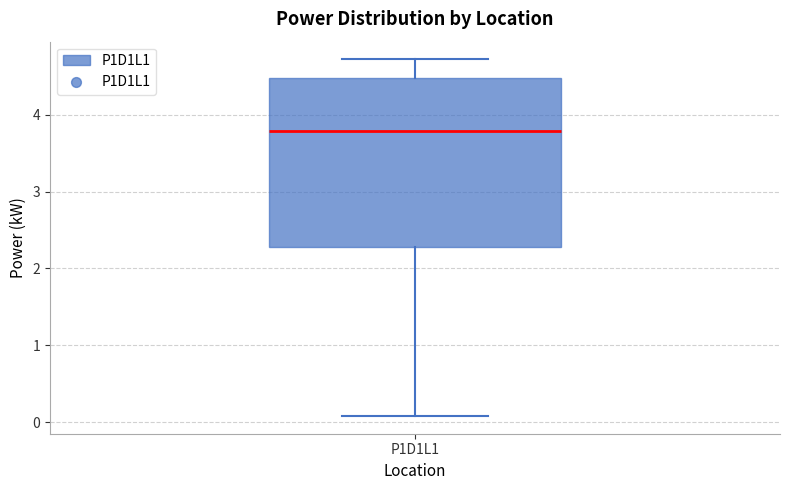

Transcribe this box plot: give where the median line is, the range the box spans, and where the two whiskers end, as read against the y-axis. The values are not printed on the chart, so give them approximately, as read against the axis.

median 3.8, box 2.3 to 4.5, whiskers 0.1 to 4.7